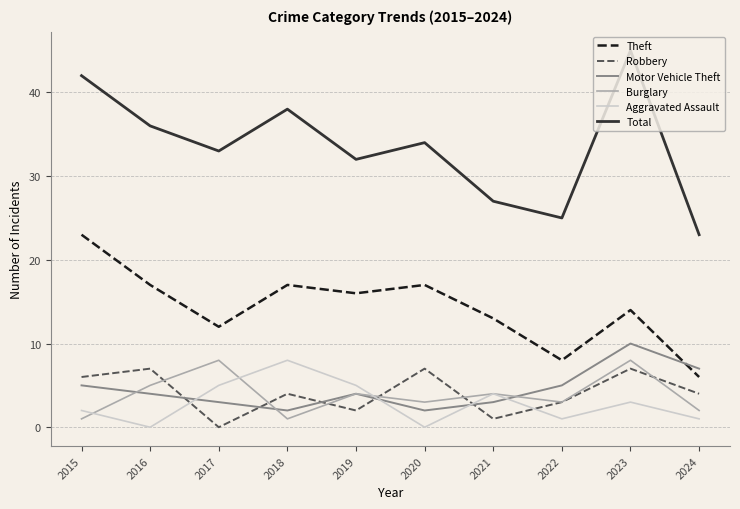

What is the sum of the Burglary values at 2017 and 2022?

11